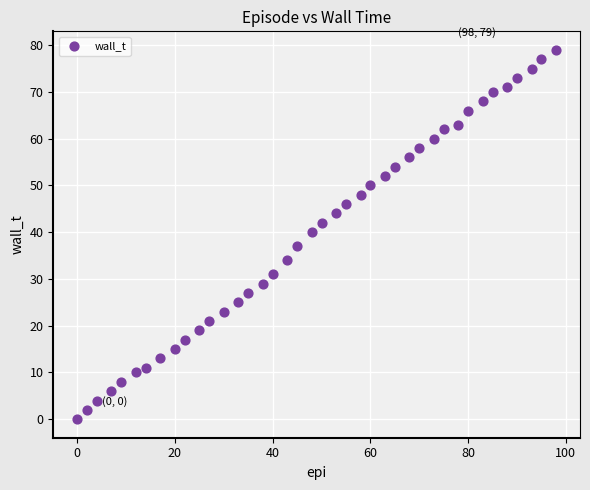

What Y value in the scatter plot is closest to 39?

40